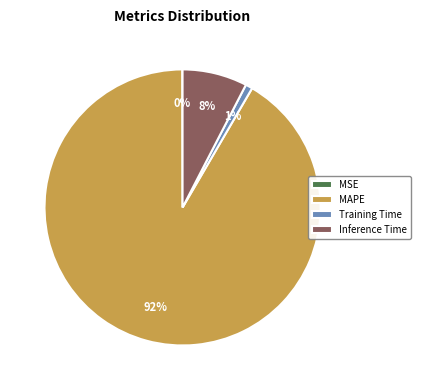

Is the sum of MAPE and Training Time greater than half?

Yes